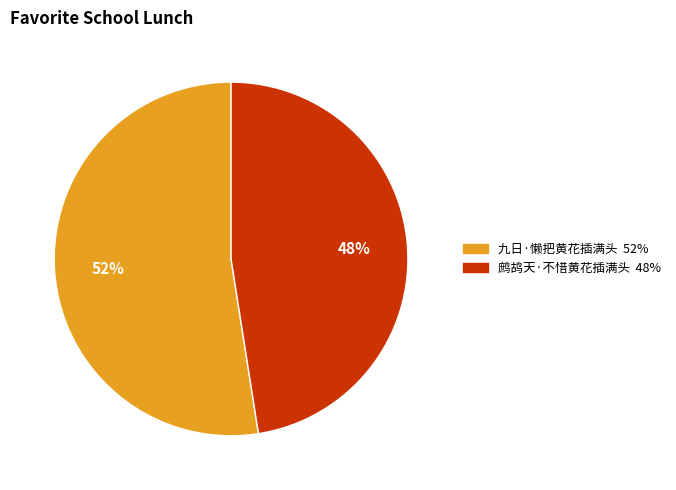

Combined, do 鹧鸪天·不惜黄花插满头 and 九日·懒把黄花插满头 account for over 50%?

Yes